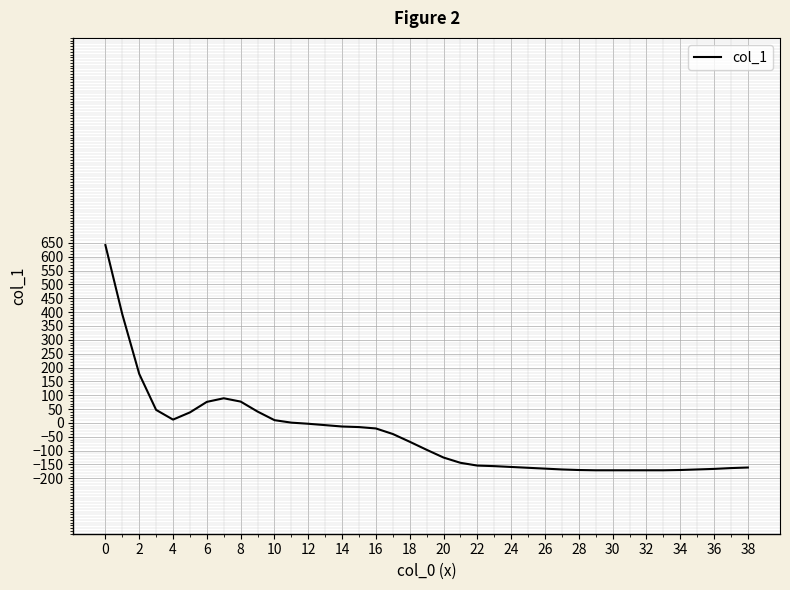

What is the maximum value shown in the chart?

642